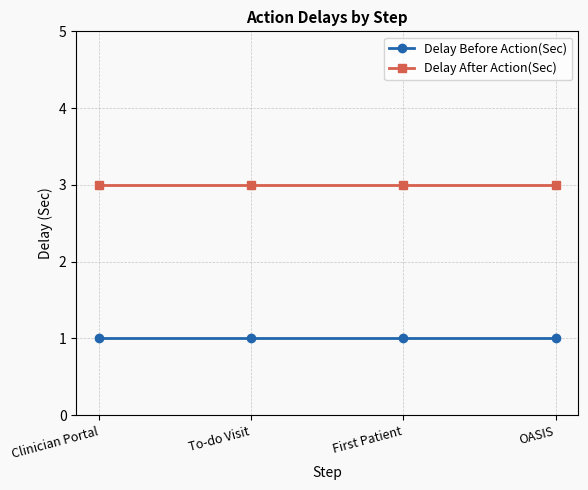

What is the label of the 1st point from the left?

Clinician Portal